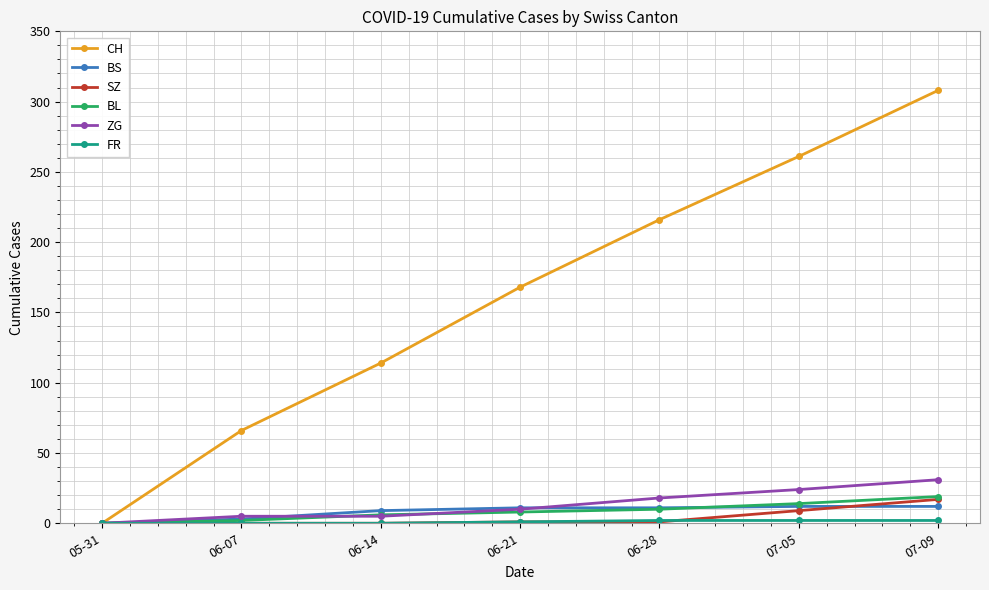

Count the ZG values in the range 5 to 24.

5